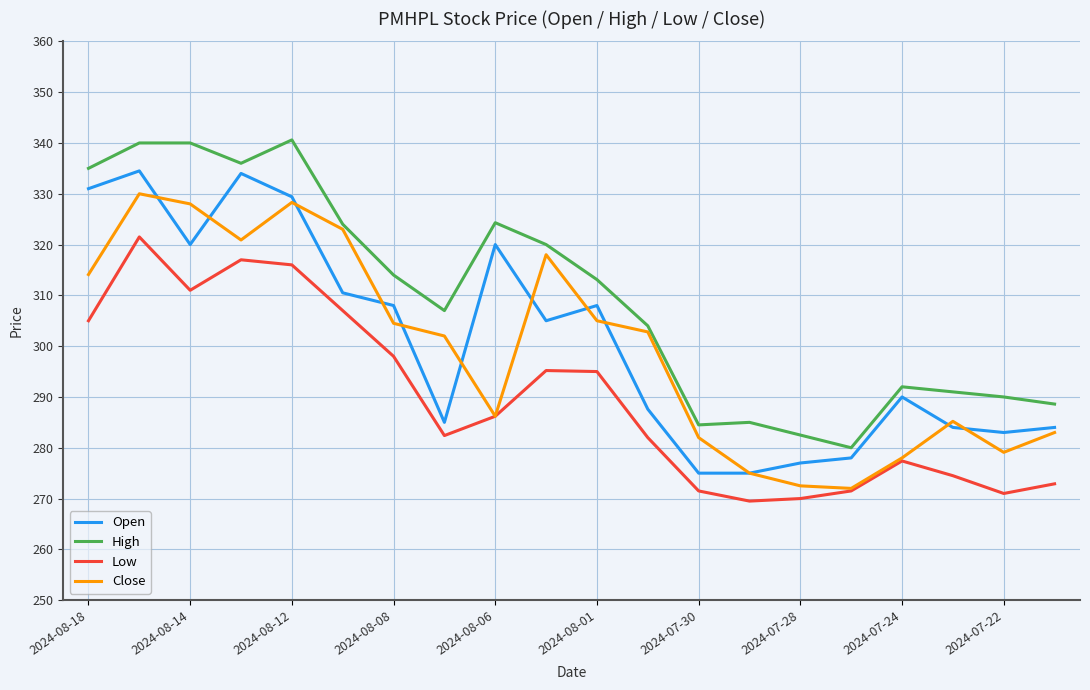

What is the difference between the second highest and second lowest values in the High series?

57.5